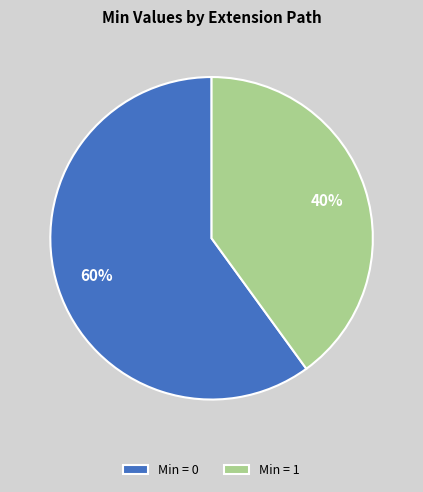

The Min = 0 slice represents 52% of the pie. True or false?

False